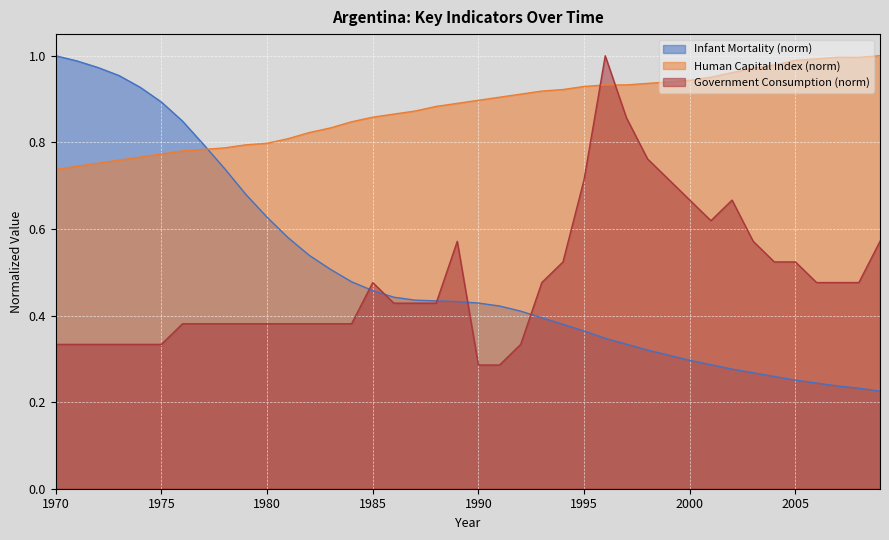

Reading left to right, transcribe all the data shown in this chart.

Infant Mortality: 1970=1.0	1971=1.0	1972=1.0	1973=1.0	1974=0.9	1975=0.9	1976=0.8	1977=0.8	1978=0.7	1979=0.7	1980=0.6	1981=0.6	1982=0.5	1983=0.5	1984=0.5	1985=0.5	1986=0.4	1987=0.4	1988=0.4	1989=0.4	1990=0.4	1991=0.4	1992=0.4	1993=0.4	1994=0.4	1995=0.4	1996=0.3	1997=0.3	1998=0.3	1999=0.3	2000=0.3	2001=0.3	2002=0.3	2003=0.3	2004=0.3	2005=0.3	2006=0.2	2007=0.2	2008=0.2	2009=0.2
Human Capital Index: 1970=0.7	1971=0.7	1972=0.8	1973=0.8	1974=0.8	1975=0.8	1976=0.8	1977=0.8	1978=0.8	1979=0.8	1980=0.8	1981=0.8	1982=0.8	1983=0.8	1984=0.8	1985=0.9	1986=0.9	1987=0.9	1988=0.9	1989=0.9	1990=0.9	1991=0.9	1992=0.9	1993=0.9	1994=0.9	1995=0.9	1996=0.9	1997=0.9	1998=0.9	1999=0.9	2000=0.9	2001=1.0	2002=1.0	2003=1.0	2004=1.0	2005=1.0	2006=1.0	2007=1.0	2008=1.0	2009=1.0
Government Consumption: 1970=0.3	1971=0.3	1972=0.3	1973=0.3	1974=0.3	1975=0.3	1976=0.4	1977=0.4	1978=0.4	1979=0.4	1980=0.4	1981=0.4	1982=0.4	1983=0.4	1984=0.4	1985=0.5	1986=0.4	1987=0.4	1988=0.4	1989=0.6	1990=0.3	1991=0.3	1992=0.3	1993=0.5	1994=0.5	1995=0.7	1996=1.0	1997=0.9	1998=0.8	1999=0.7	2000=0.7	2001=0.6	2002=0.7	2003=0.6	2004=0.5	2005=0.5	2006=0.5	2007=0.5	2008=0.5	2009=0.6